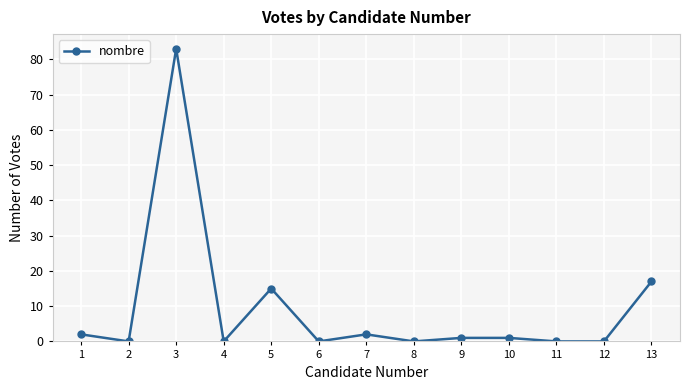

Count the number of data series in this chart.

1